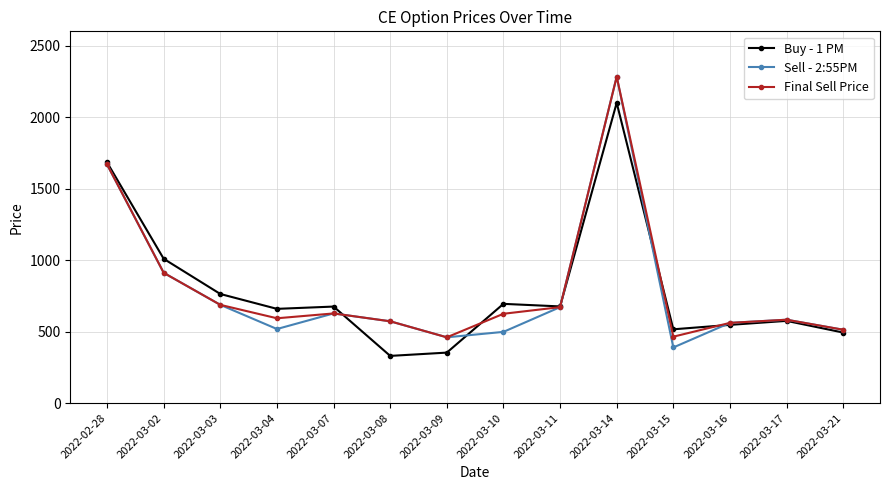

Is it true that Final Sell Price equals 583.0 at 2022-03-17?

True